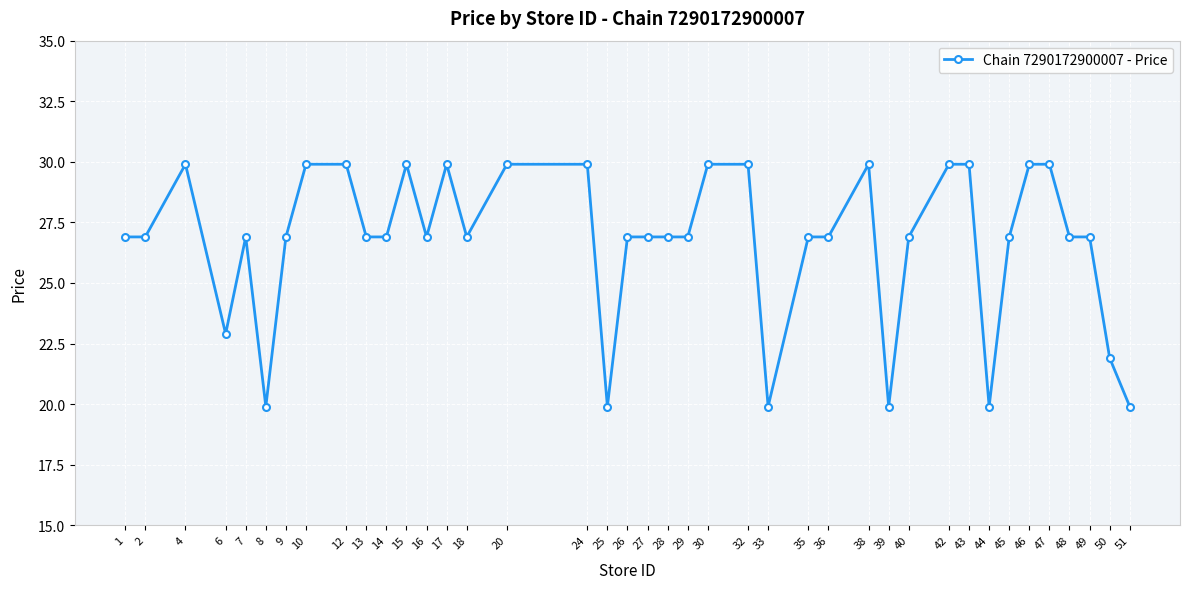

Read the value at 15.

29.9